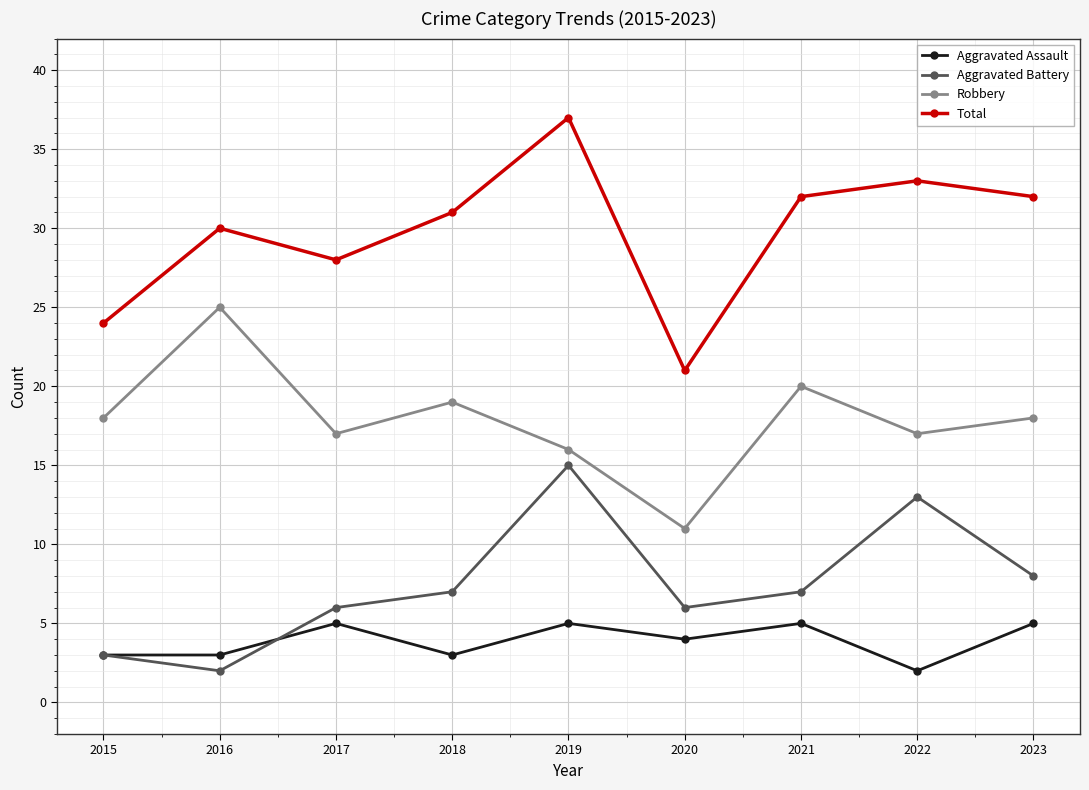

At how many categories does at least one series exceed 29?

6